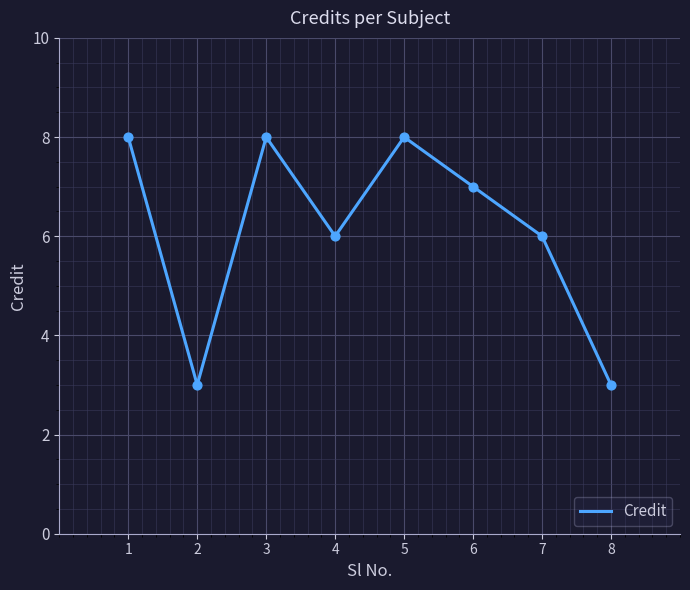

What is the change in value from 3 to 4?

-2